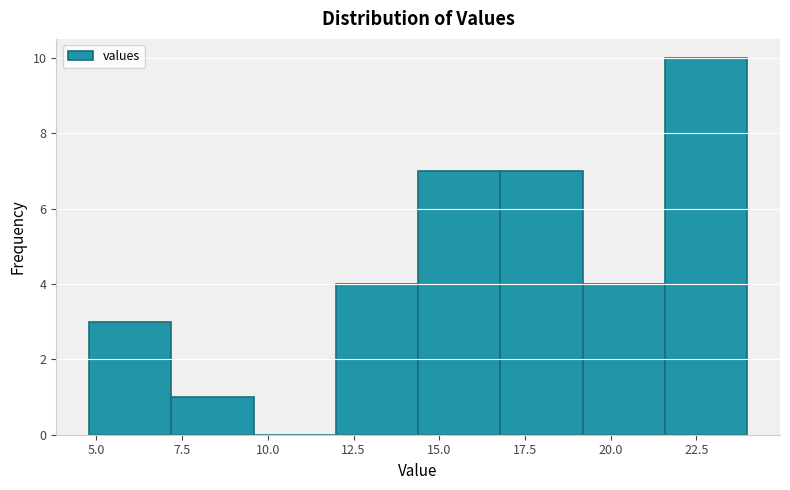

Reading left to right, transcribe this chart: for each bar, give the range it covers on the x-axis and its height. Neither the bar edges nor the heights are printed on the chart, so give them approximately, as read against the axes.

5.0 to 7.0: 3
7.0 to 9.5: 1
9.5 to 12.0: 0
12.0 to 14.5: 4
14.5 to 17.0: 7
17.0 to 19.0: 7
19.0 to 21.5: 4
21.5 to 24.0: 10